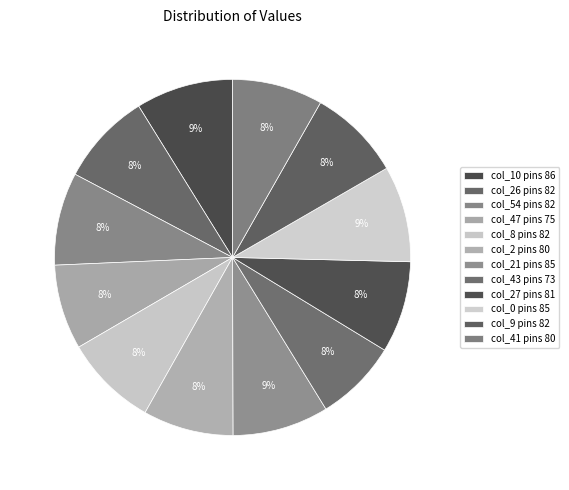

What is the largest slice in the pie chart?

10